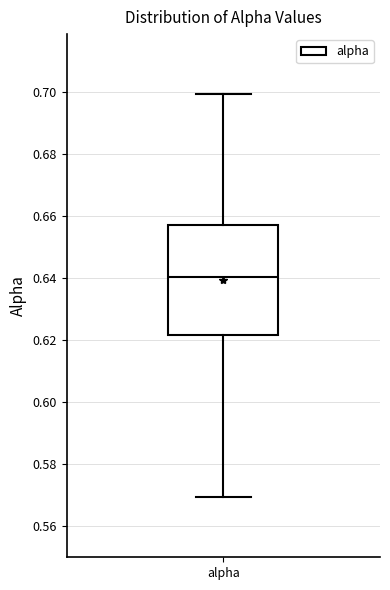

Where does the upper whisker of the box for alpha end on the y-axis? The values are not printed on the chart, so give them approximately, as read against the axis.

0.700